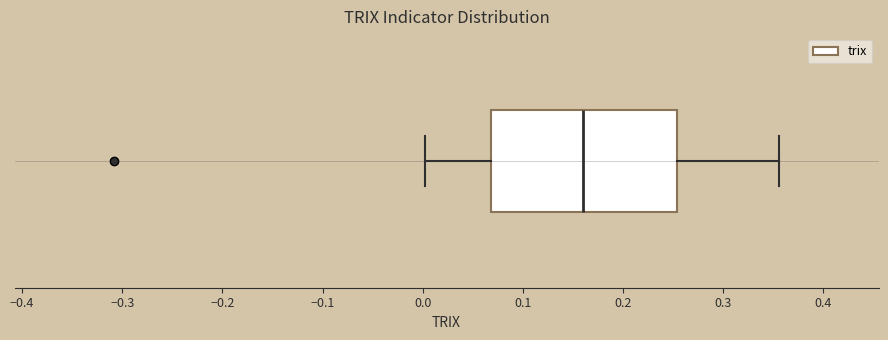

Transcribe this box plot: give where the median line is, the range the box spans, and where the two whiskers end, as read against the x-axis. The values are not printed on the chart, so give them approximately, as read against the axis.

median 0.16, box 0.07 to 0.25, whiskers 0.00 to 0.36